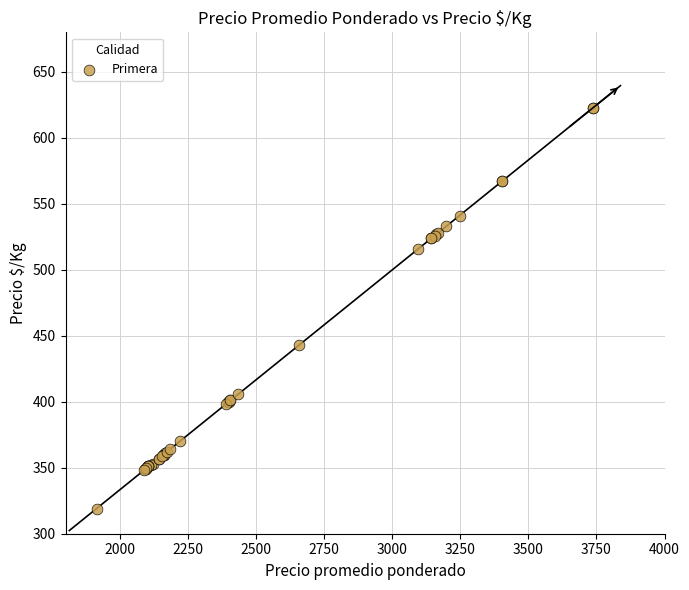

What Y value in the scatter plot is closest to 471?

443